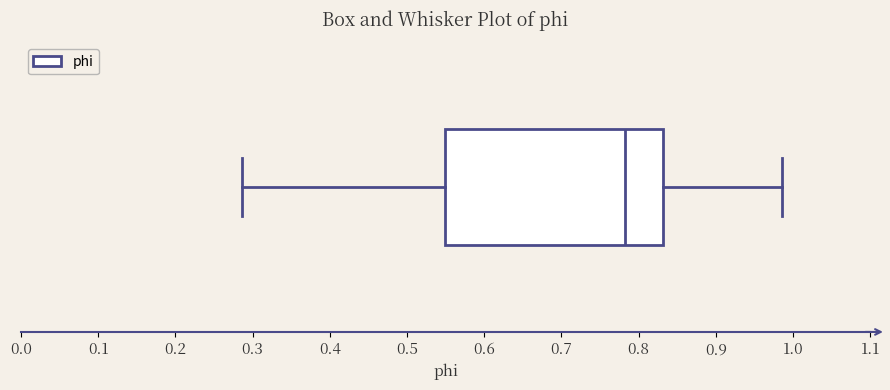

Read this box plot against the x-axis: the position of the median line, the range covered by the box, and the ends of both whiskers. The values are not printed on the chart, so give them approximately, as read against the axis.

median 0.78, box 0.55 to 0.83, whiskers 0.29 to 0.99